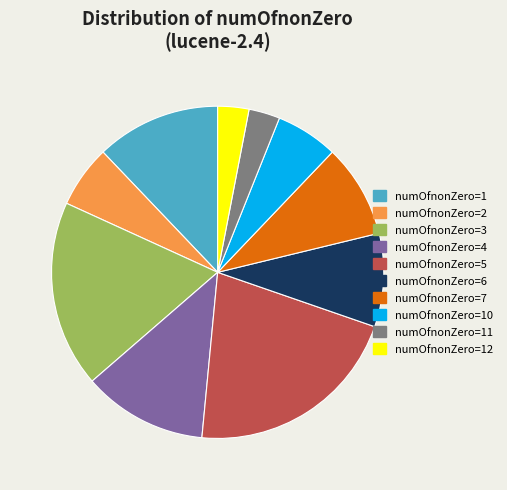

Which slice is the largest?

numOfnonZero=5